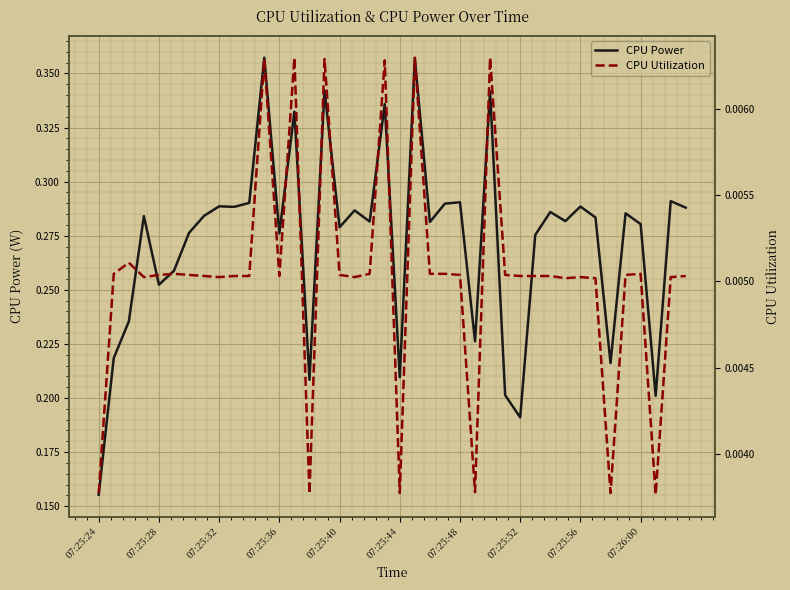

True or false: CPU Power and CPU Utilization intersect in this chart.

False